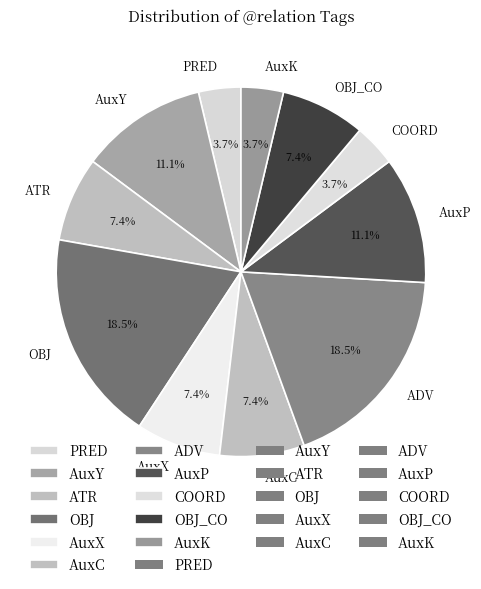

To the nearest percent, what is the average slice percentage?

9%